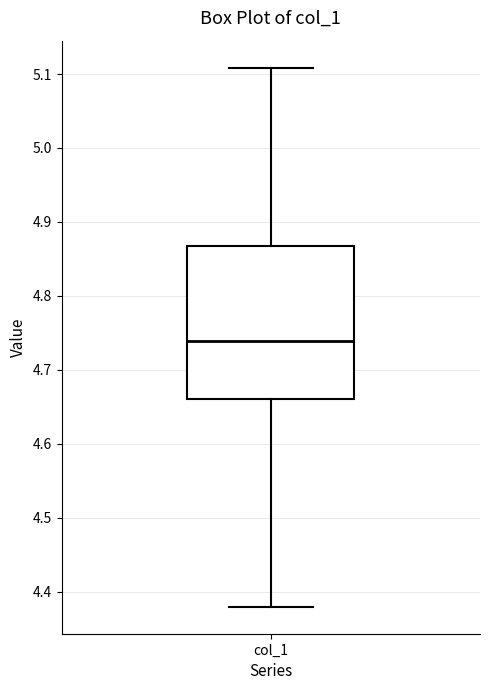

Where does the lower whisker of the box for col_1 end on the y-axis? The values are not printed on the chart, so give them approximately, as read against the axis.

4.38